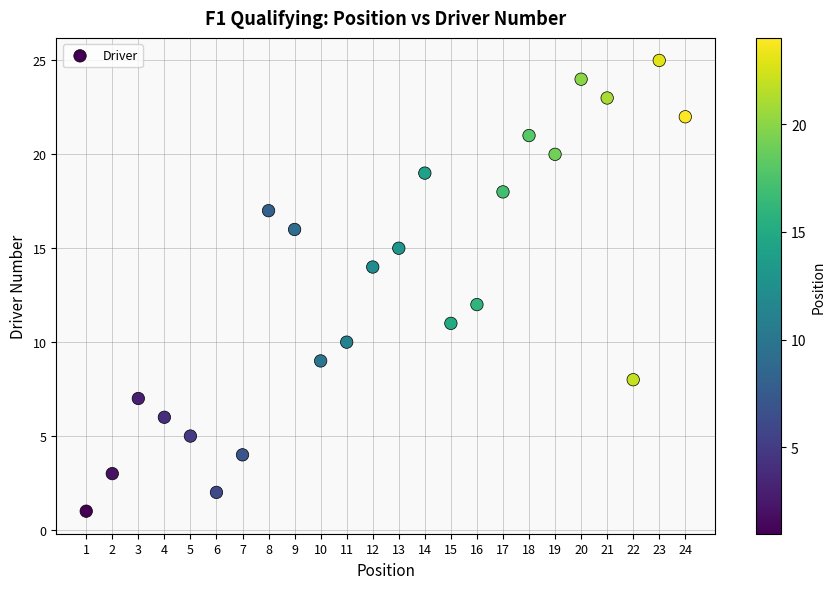

What is the range of X values (max minus min)?

23